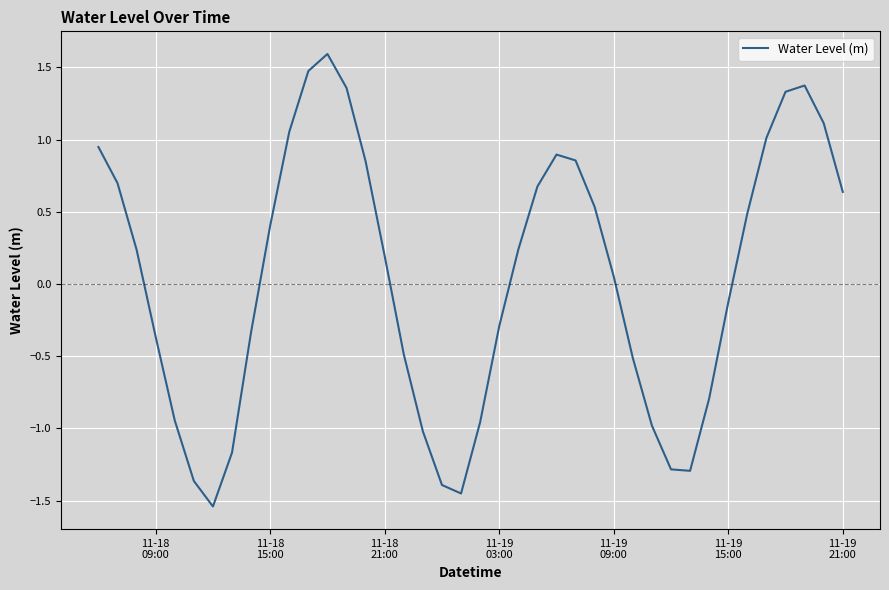

How many interior local peaks (higher than both neighbors) does the data have?

3